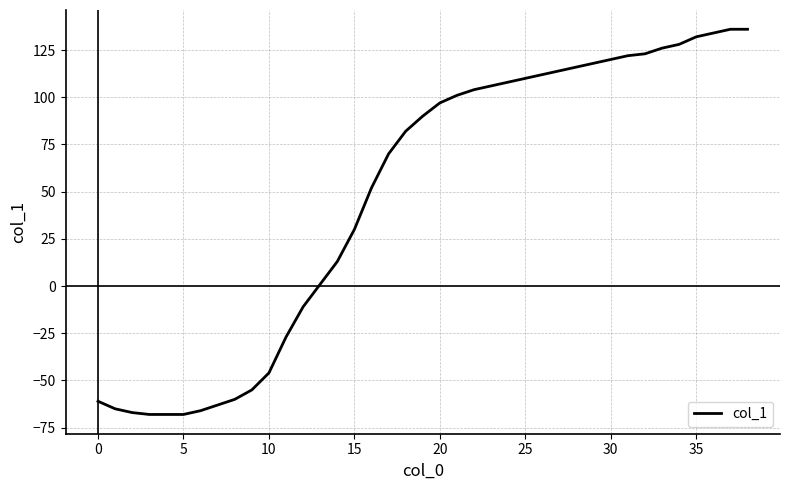

What is the difference between the maximum and minimum values?

204